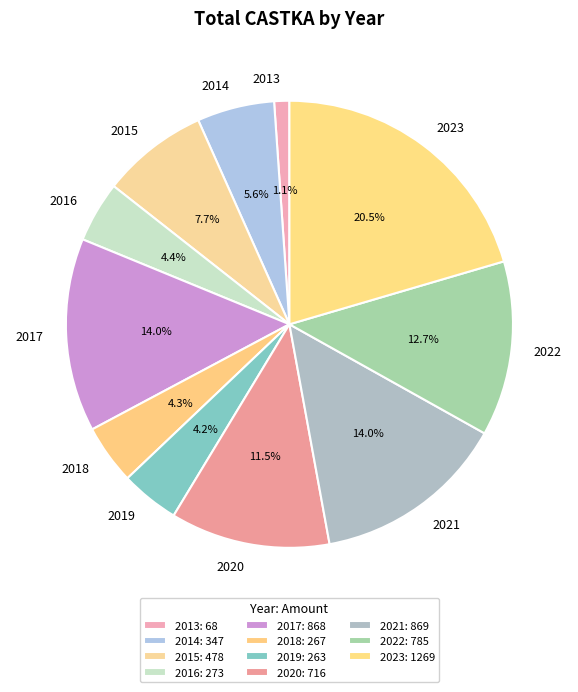

Which category has the smallest portion of the pie?

2013